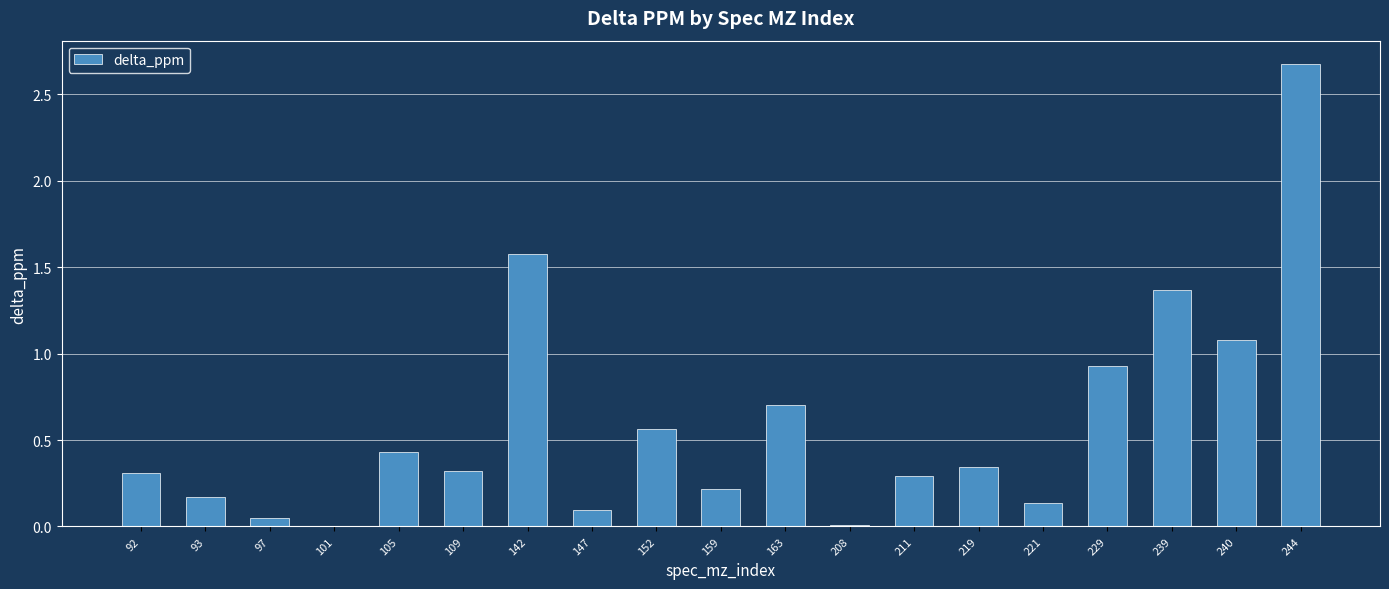

What is the greatest value displayed?

2.7